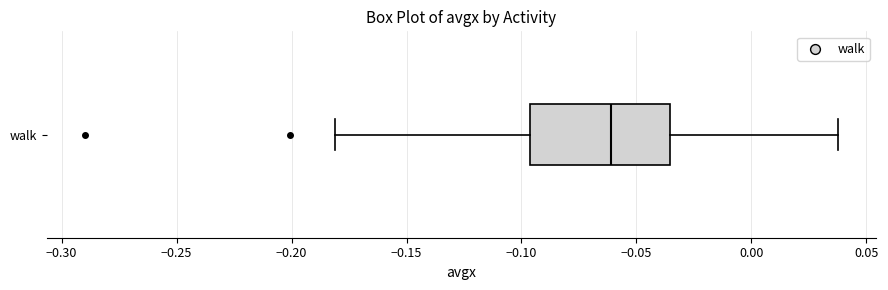

Transcribe this box plot: give where the median line is, the range the box spans, and where the two whiskers end, as read against the x-axis. The values are not printed on the chart, so give them approximately, as read against the axis.

median -0.060, box -0.095 to -0.035, whiskers -0.180 to 0.040